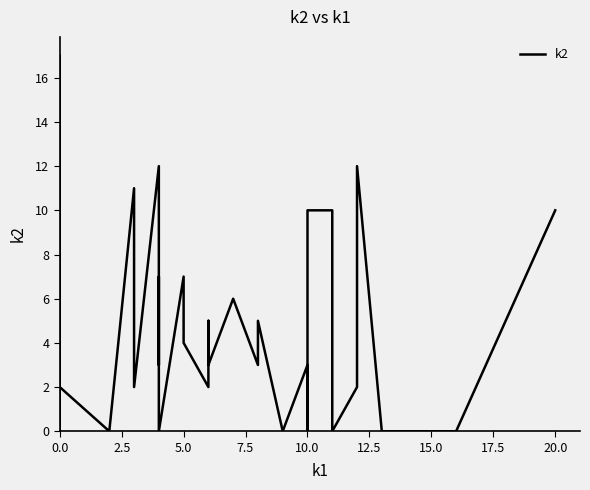

Is this an area chart (filled region under the line)?

No